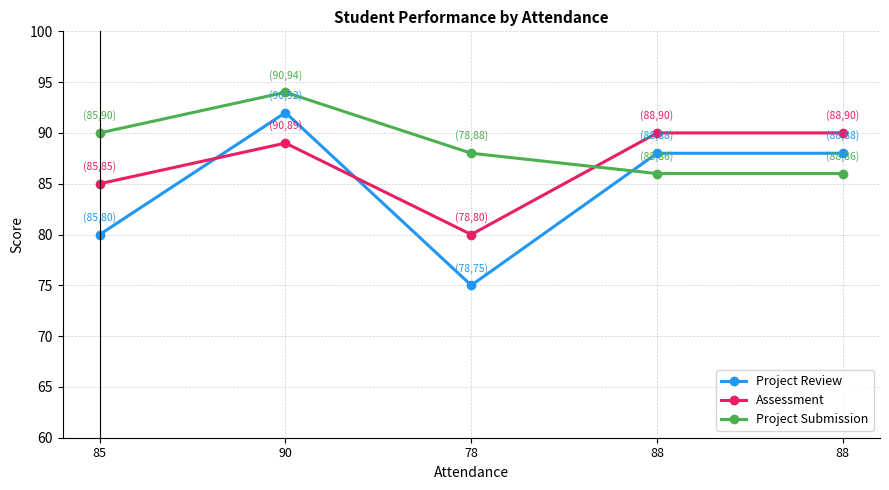

What are all the series names shown in the legend?

Project Review, Assessment, Project Submission